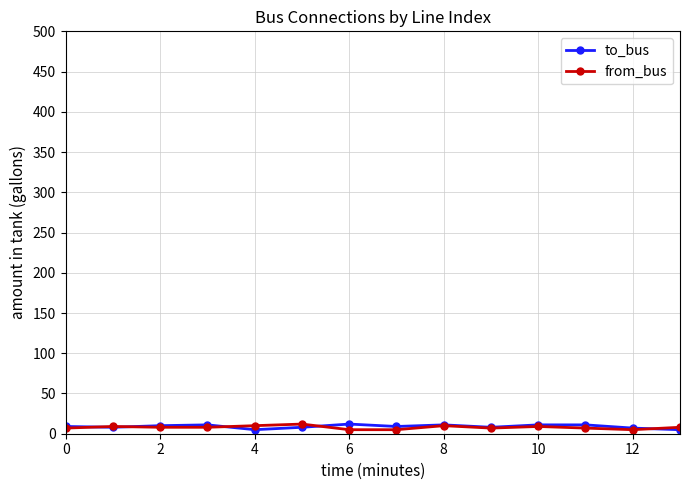

What is the maximum value for to_bus?

12